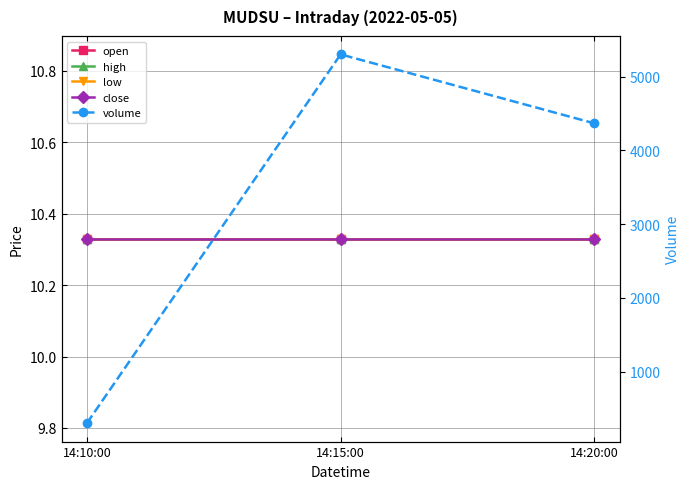

At which label does open reach its minimum?

14:10:00